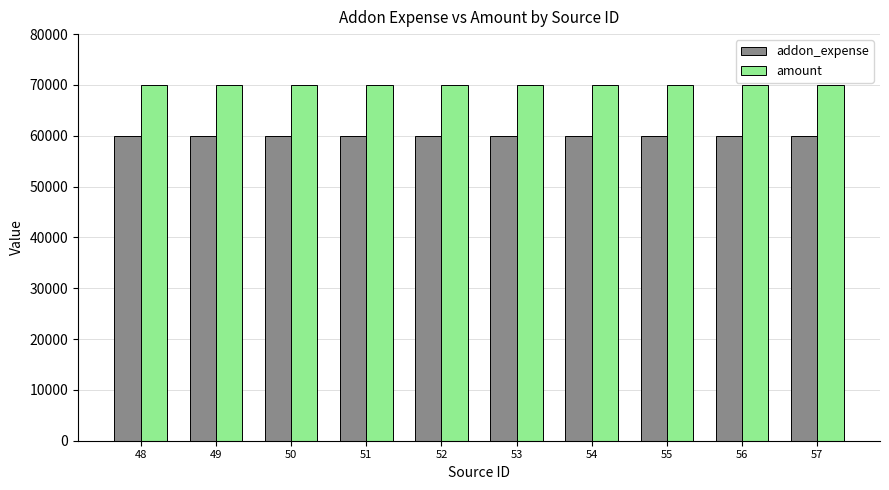

List the series in order of their peak value, highest first.

amount, addon_expense